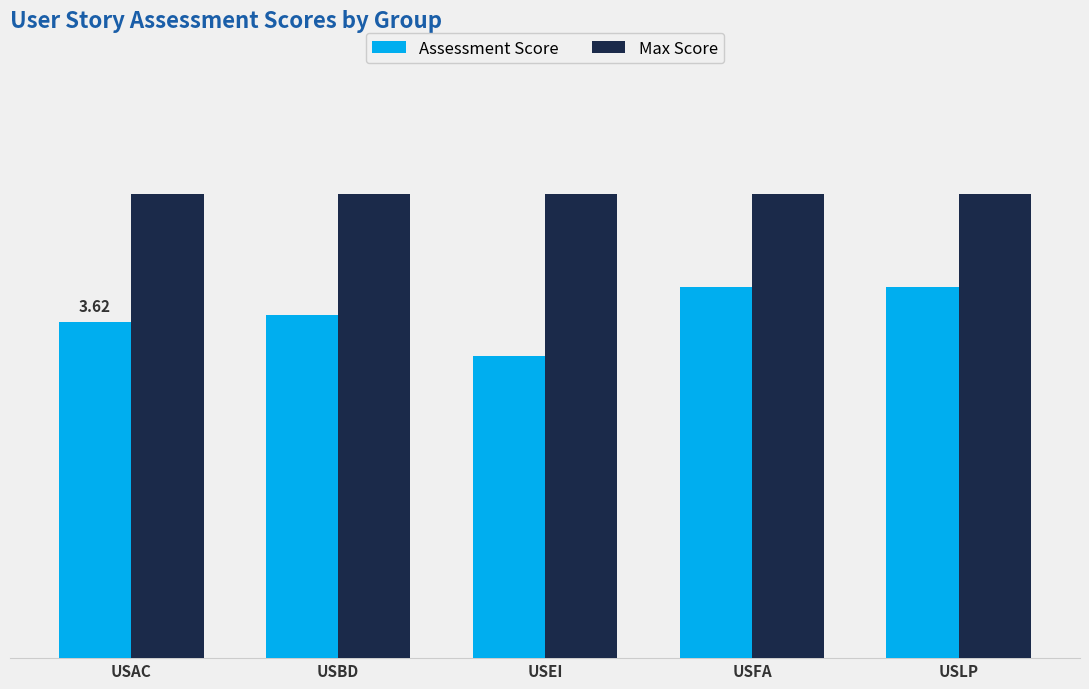

What is the sum of all Assessment Score values?

18.6